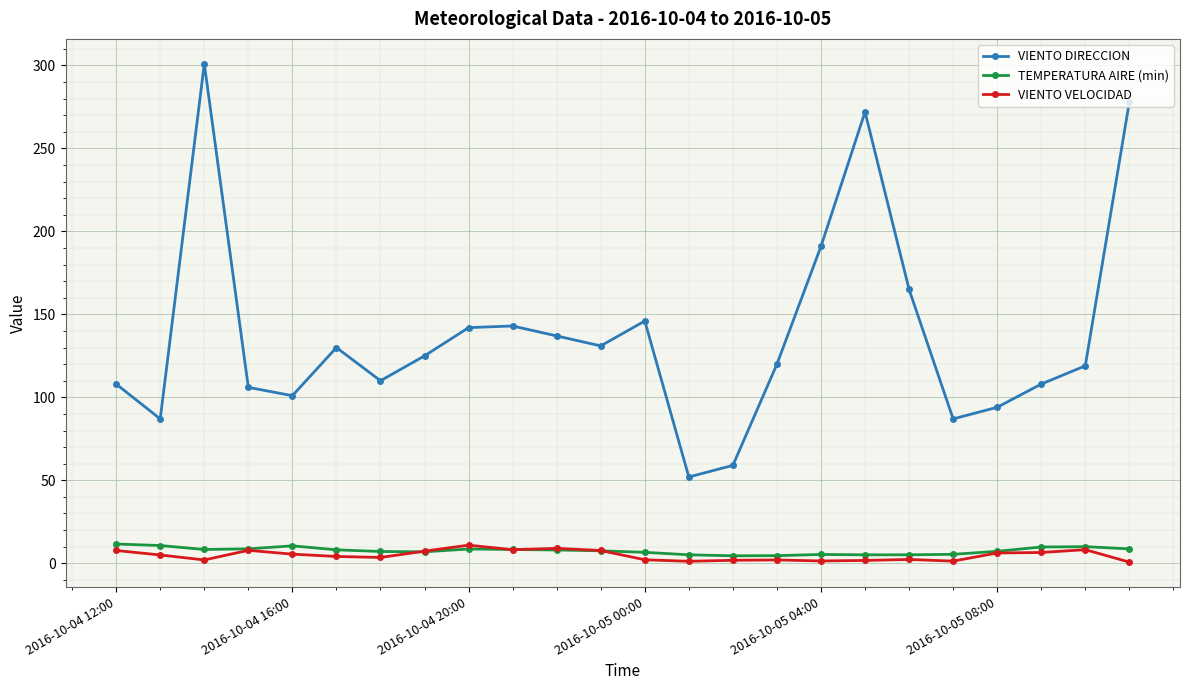

What is the value of the VIENTO DIRECCION point at the 23rd from the left?

119.0